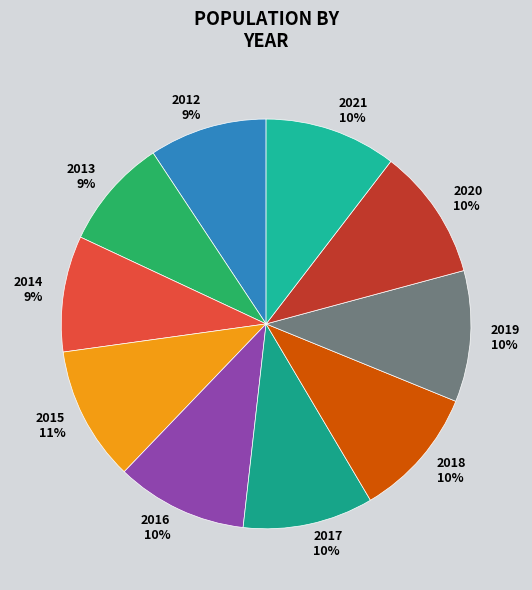

Do 2013 and 2020 together represent more than half of the pie?

No